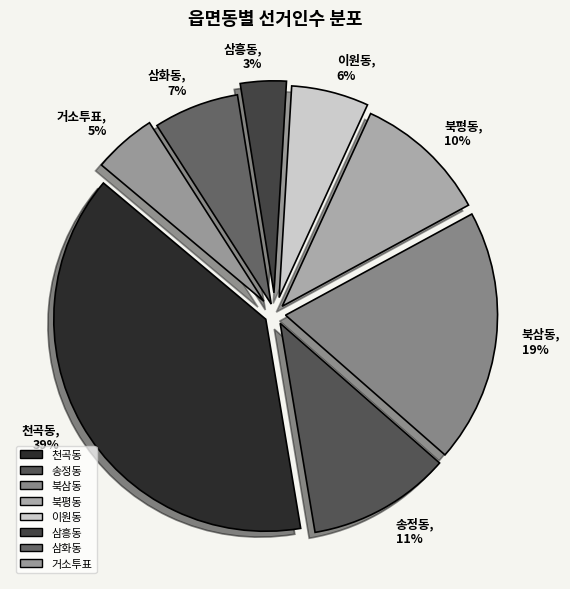

How many segments does this pie chart have?

8